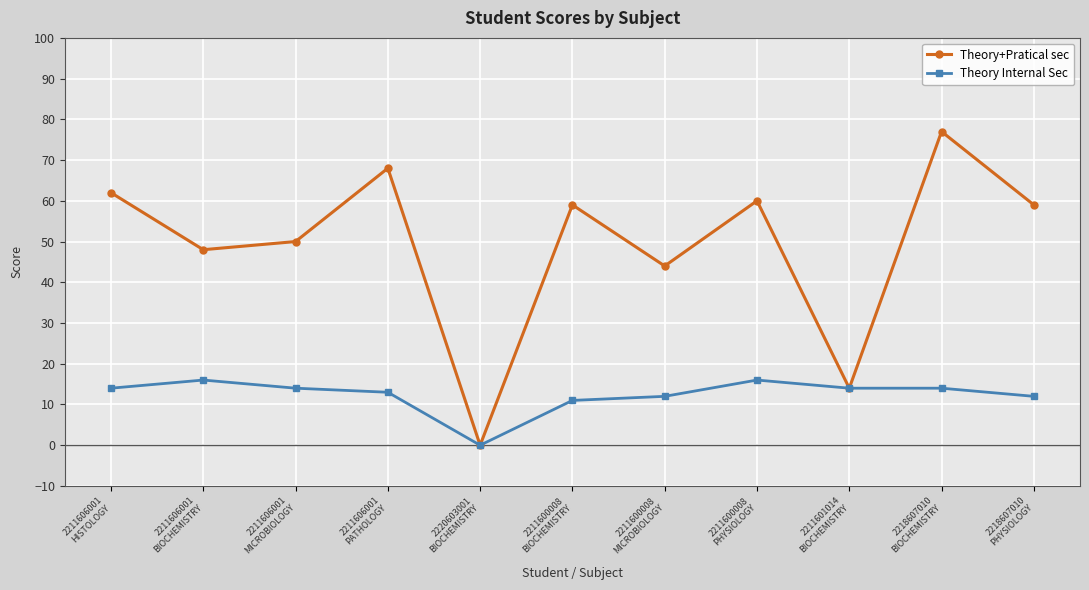

At which category is the sum across all series the highest?

2218607010
BIOCHEMISTRY